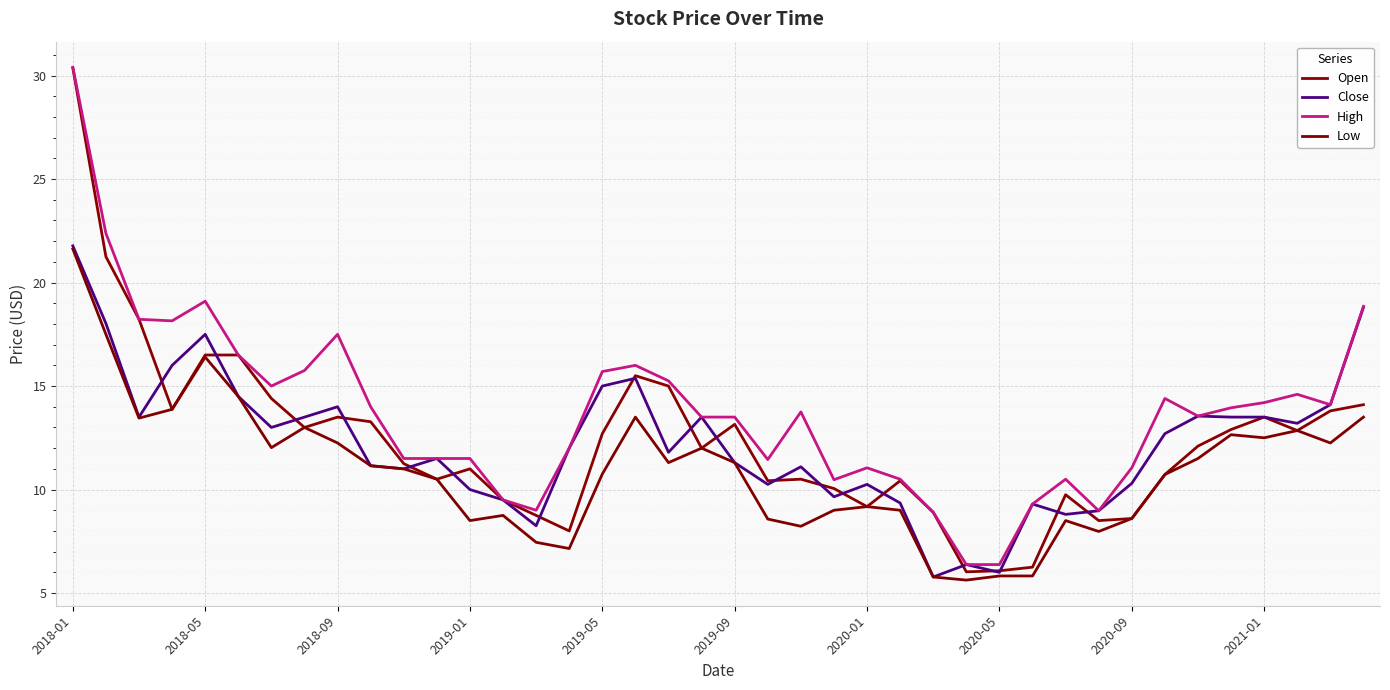

Does the chart have visible grid lines?

Yes